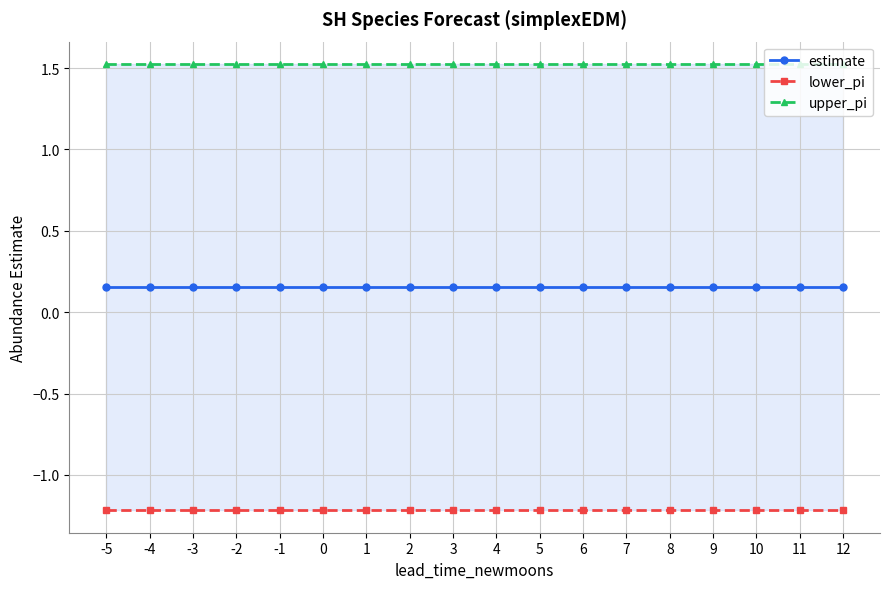

True or false: lower_pi and upper_pi intersect in this chart.

False